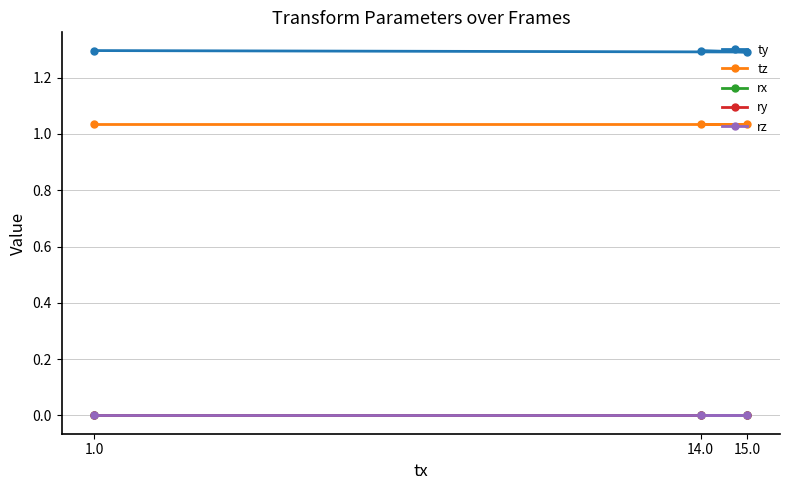

Which category has the highest value across all series?

14.0